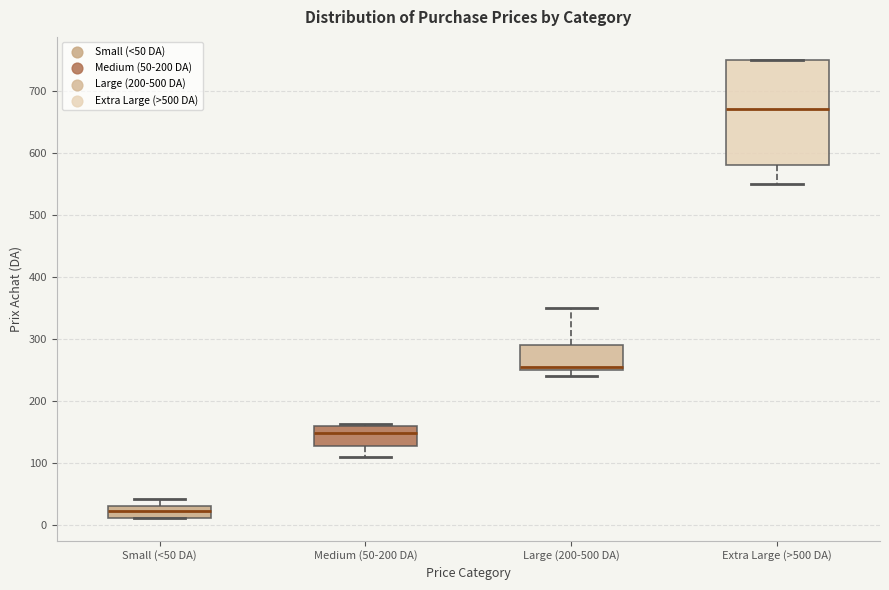

Reading left to right, transcribe this box plot: for each box, give where its median line is, the range the box spans, and where its two whiskers end, as read against the y-axis. The values are not printed on the chart, so give them approximately, as read against the axis.

Small (<50 DA): median 20, box 10 to 30, whiskers 10 to 40
Medium (50-200 DA): median 150, box 130 to 160, whiskers 110 to 160 (just above the box's upper edge)
Large (200-500 DA): median 250 (just above the box's lower edge), box 250 to 290, whiskers 240 to 350
Extra Large (>500 DA): median 670, box 580 to 750, whiskers 550 to 750